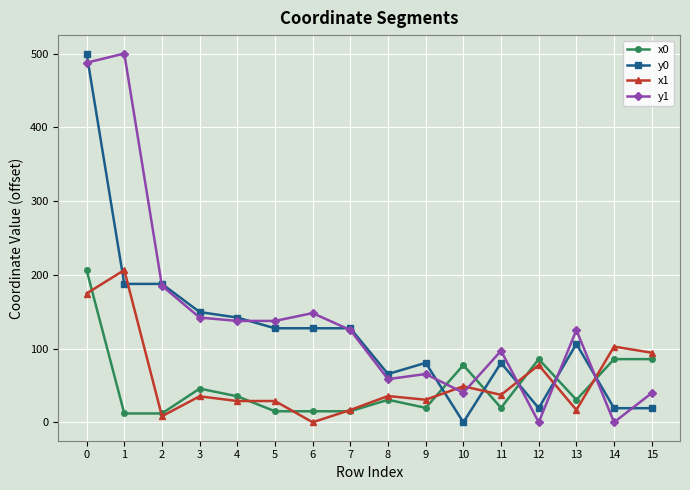

How many lines are shown in the chart?

4